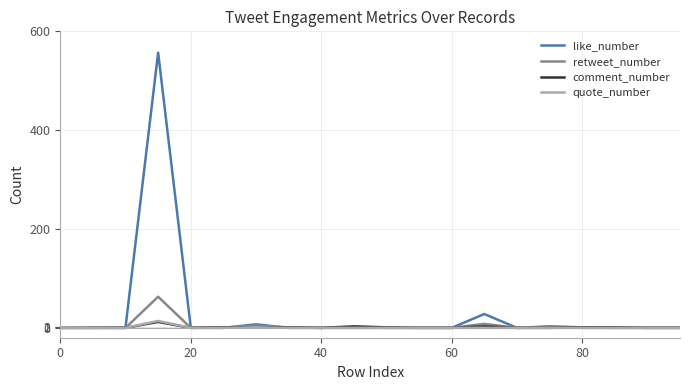

Which series has the largest total across all categories?

like_number